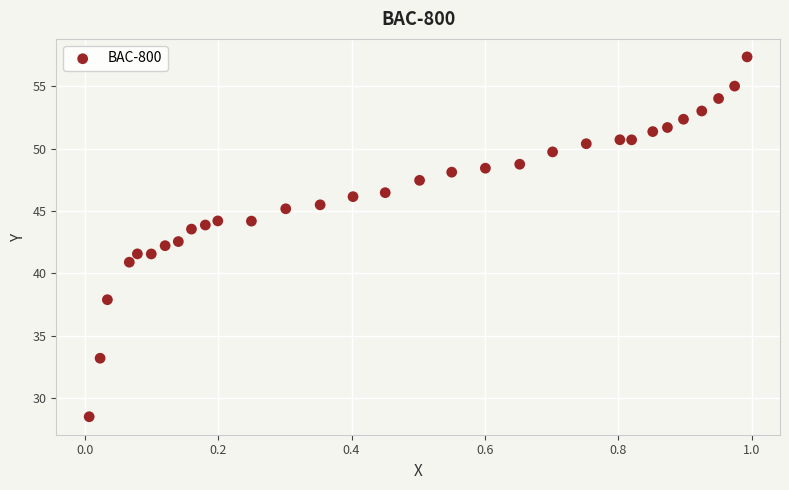

What is the range of Y values (max minus min)?

28.9